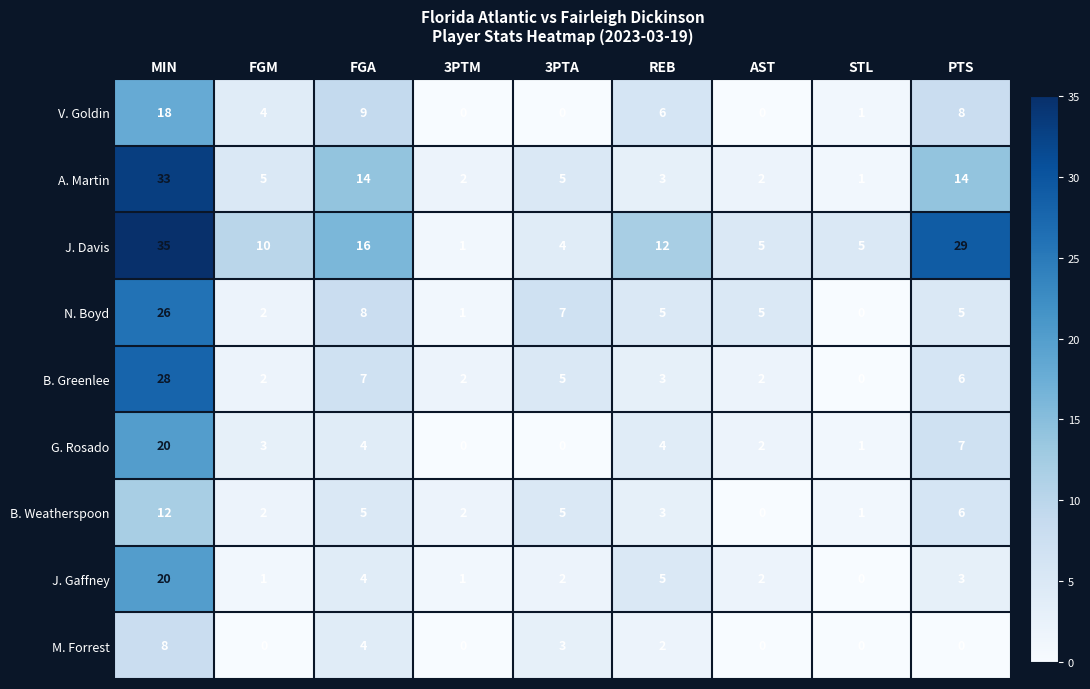

At how many categories does at least one series exceed 4?

8